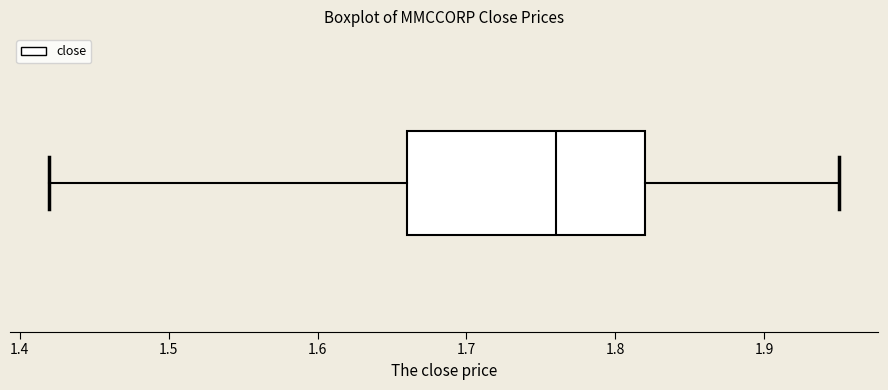

Read this box plot against the x-axis: the position of the median line, the range covered by the box, and the ends of both whiskers. The values are not printed on the chart, so give them approximately, as read against the axis.

median 1.76, box 1.66 to 1.82, whiskers 1.42 to 1.95